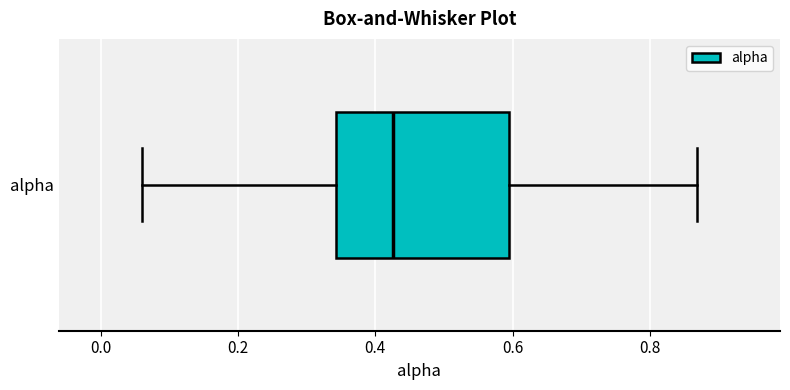

Read this box plot against the x-axis: the position of the median line, the range covered by the box, and the ends of both whiskers. The values are not printed on the chart, so give them approximately, as read against the axis.

median 0.42, box 0.34 to 0.60, whiskers 0.06 to 0.86